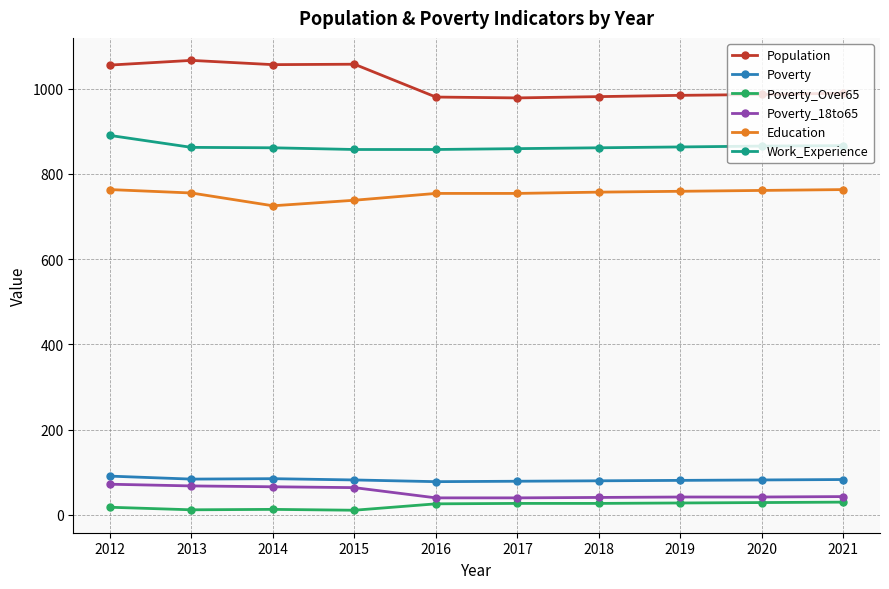

True or false: Work_Experience and Poverty cross at least once.

False